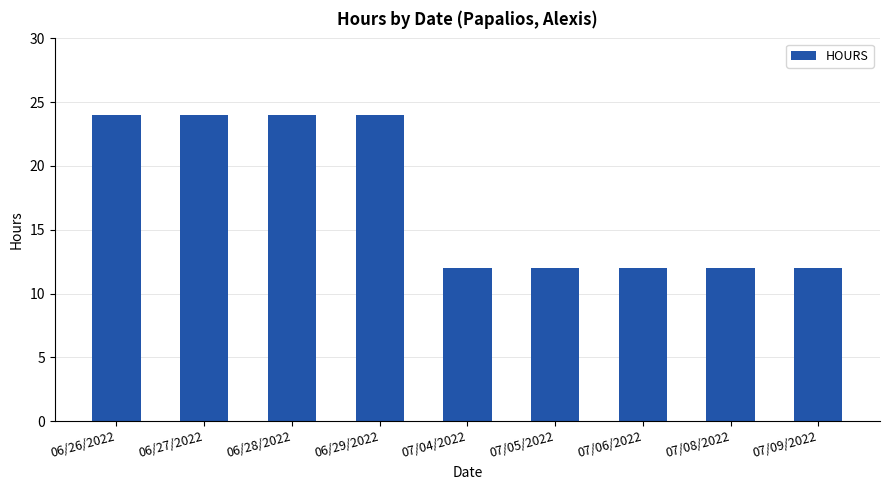

What is the minimum value shown in the chart?

12